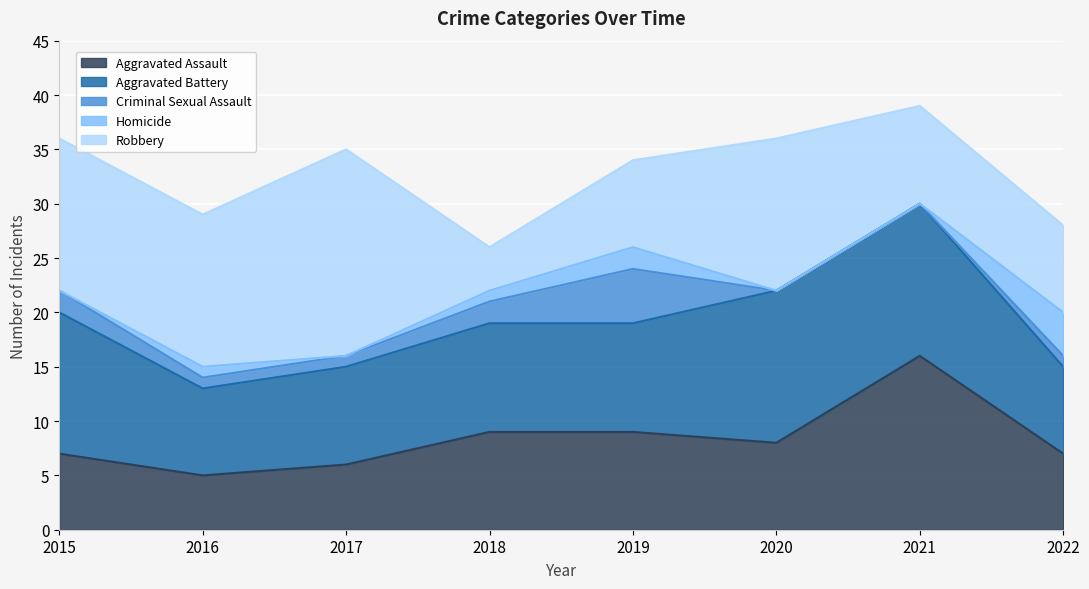

Which category has the highest value in the Aggravated Assault series?

2021